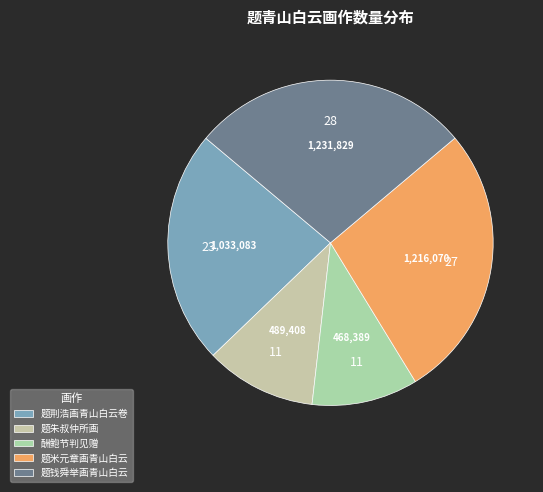

How many slices are in this pie chart?

5